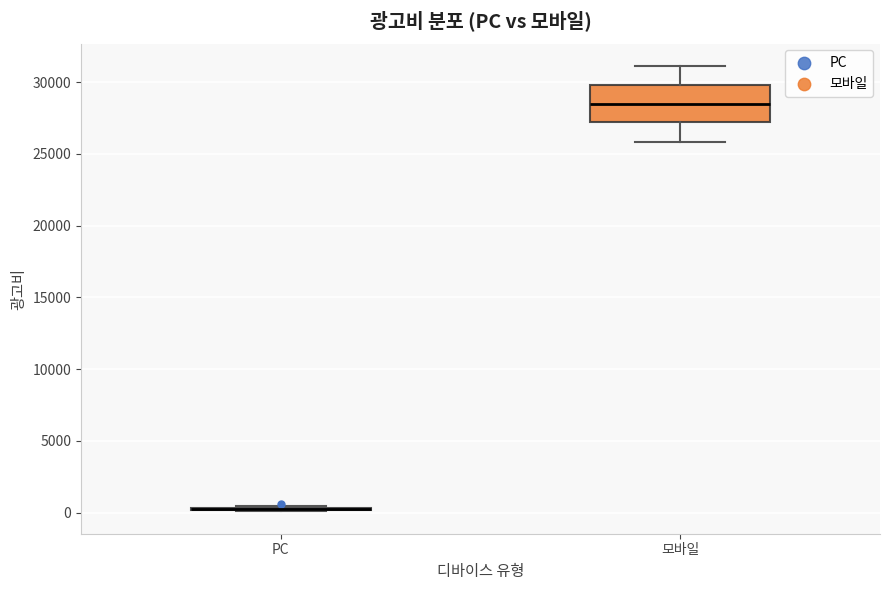

Reading left to right, read every box against the y-axis: the position of its median line, the range the box covers, and the ends of its whiskers. The values are not printed on the chart, so give them approximately, as read against the axis.

PC: box collapsed to a line at 0, whiskers 0 to 500
모바일: median 28500, box 27000 to 30000, whiskers 26000 to 31000